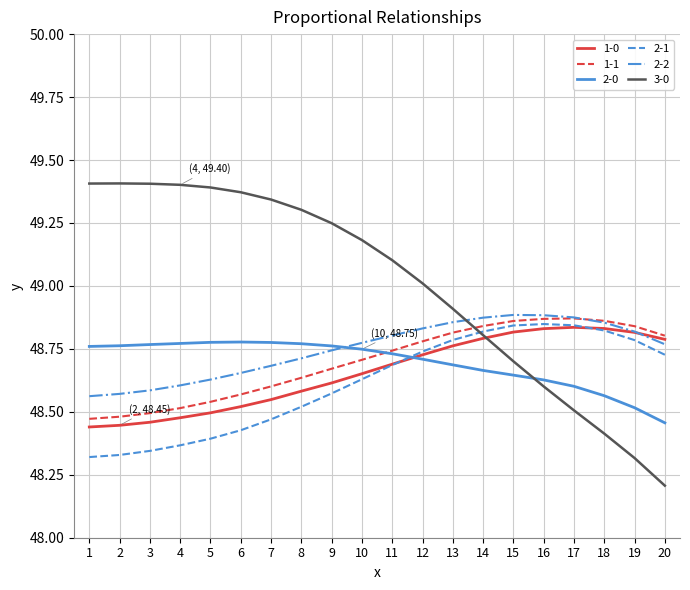

How many 1-0 values are between 48 and 49?

20